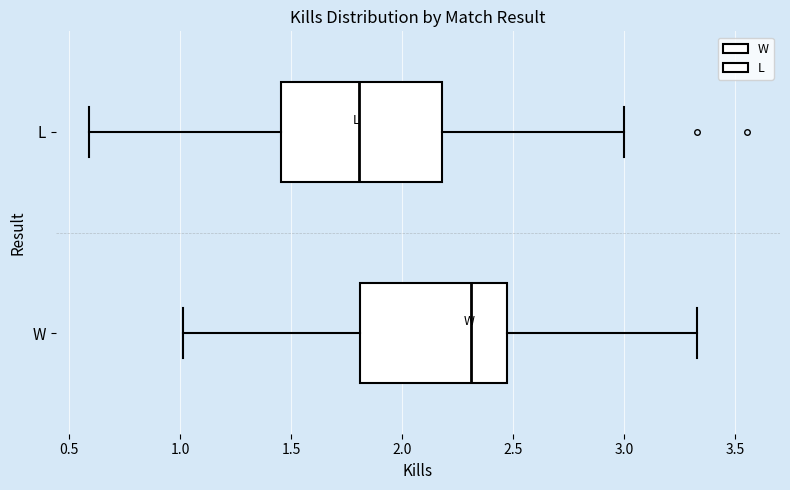

Which box is the widest, from its left edge to its right edge?

L